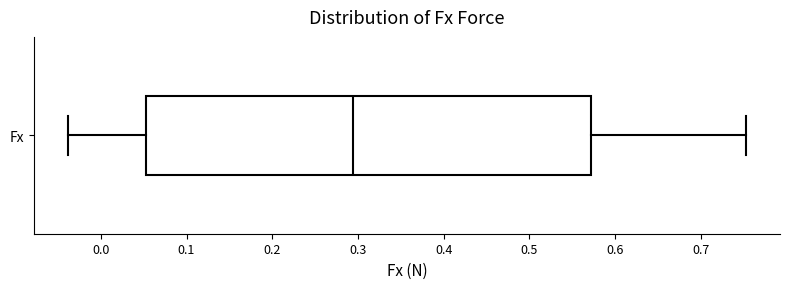

Where is the left edge of the box for Fx on the x-axis? The values are not printed on the chart, so give them approximately, as read against the axis.

0.05